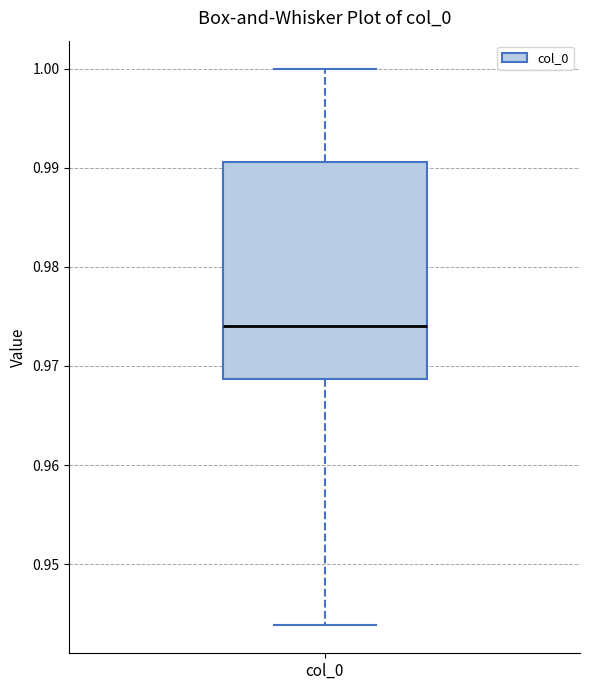

Read this box plot against the y-axis: the position of the median line, the range covered by the box, and the ends of both whiskers. The values are not printed on the chart, so give them approximately, as read against the axis.

median 0.974, box 0.969 to 0.991, whiskers 0.944 to 1.000